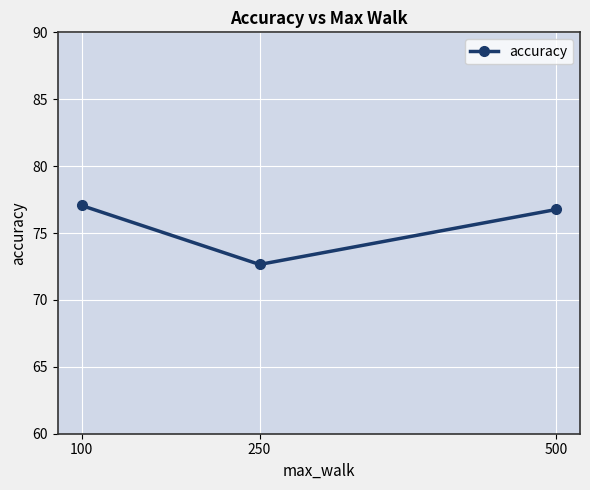

Which has a higher value, 250 or 100?

100